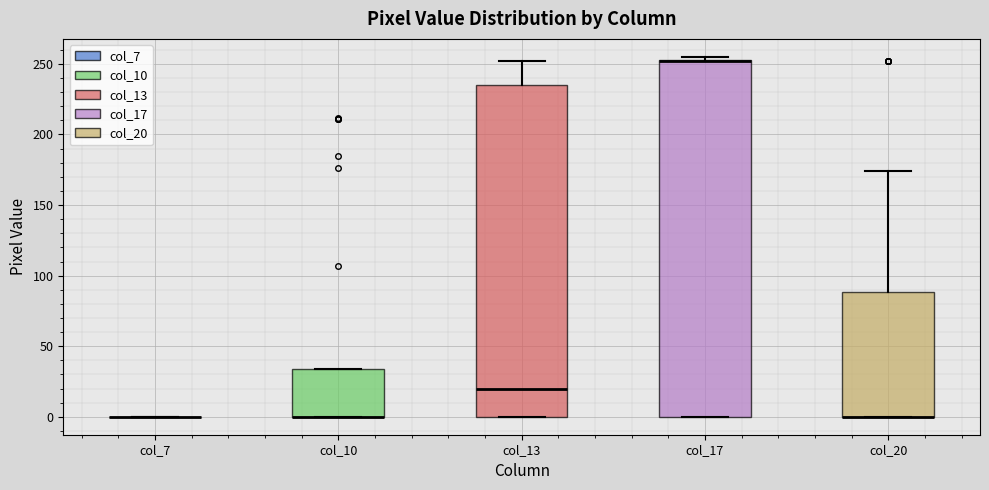

Reading left to right, transcribe this box plot: for each box, give where its median line is, the range the box spans, and where its two whiskers end, as read against the y-axis. The values are not printed on the chart, so give them approximately, as read against the axis.

col_7: box collapsed to a line at 0, whiskers 0 to 0
col_10: median 0 (drawn on the box's lower edge), box 0 to 35, whiskers 0 to 35
col_13: median 20, box 0 to 235, whiskers 0 to 250
col_17: median 250 (drawn on the box's upper edge), box 0 to 255, whiskers 0 to 255 (just above the box's upper edge)
col_20: median 0 (drawn on the box's lower edge), box 0 to 90, whiskers 0 to 175